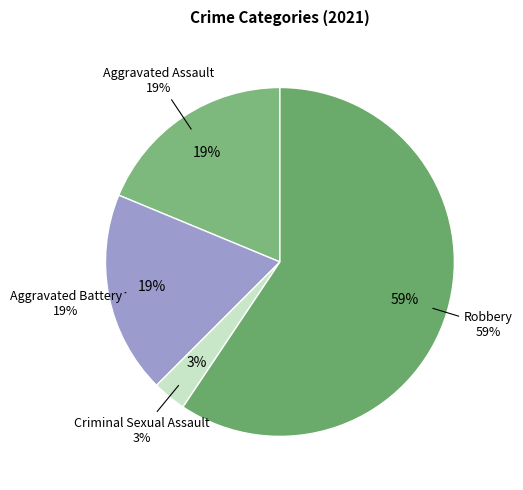

The Criminal Sexual Assault slice represents 1% of the pie. True or false?

False